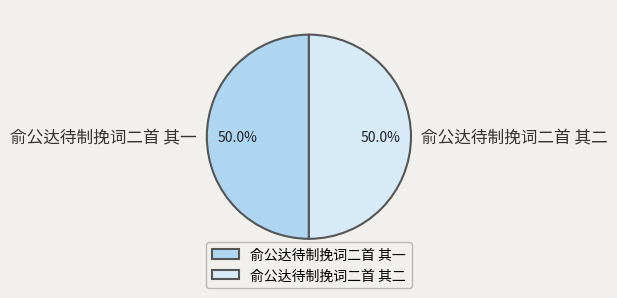

What portion of the pie excludes 俞公达待制挽词二首 其一?

50.0%